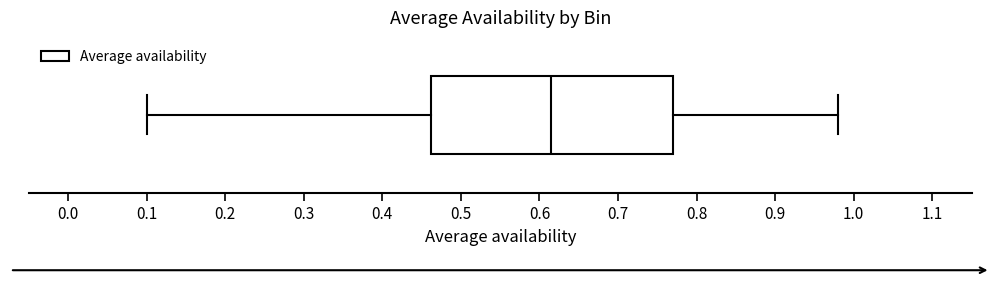

Transcribe this box plot: give where the median line is, the range the box spans, and where the two whiskers end, as read against the x-axis. The values are not printed on the chart, so give them approximately, as read against the axis.

median 0.62, box 0.46 to 0.77, whiskers 0.10 to 0.98